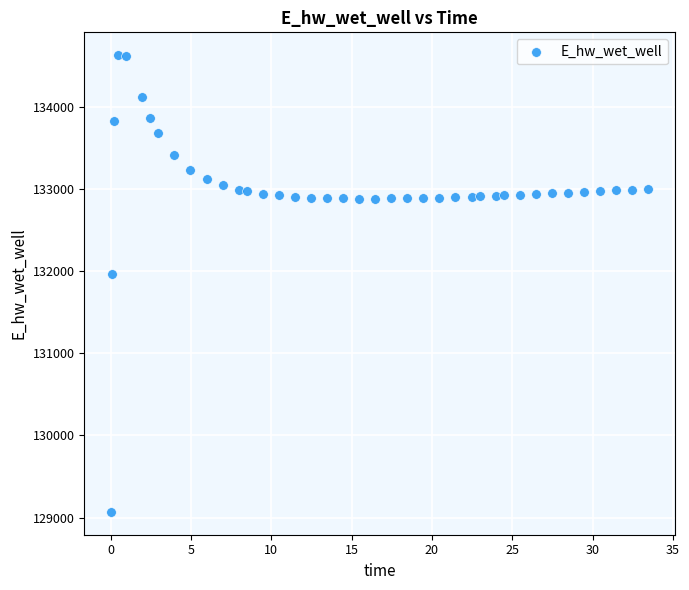

What is the range of Y values (max minus min)?

5557.7